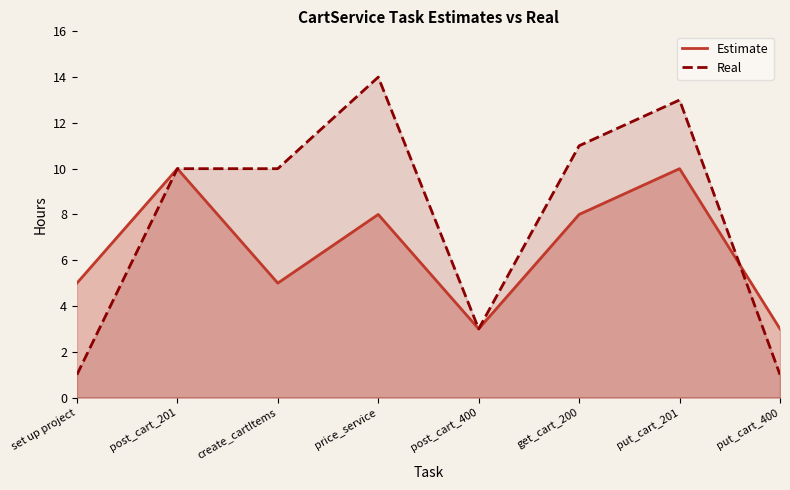

What is the label of the 3rd point from the right?

get_cart_200